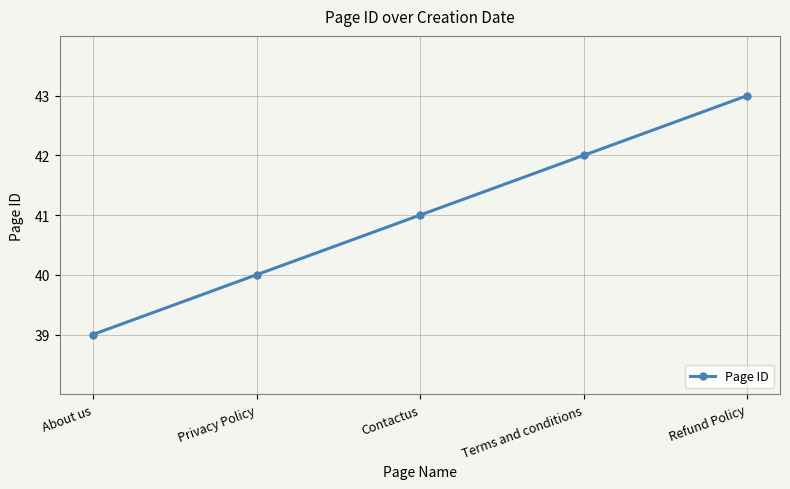

Which has a higher value, Privacy Policy or Refund Policy?

Refund Policy